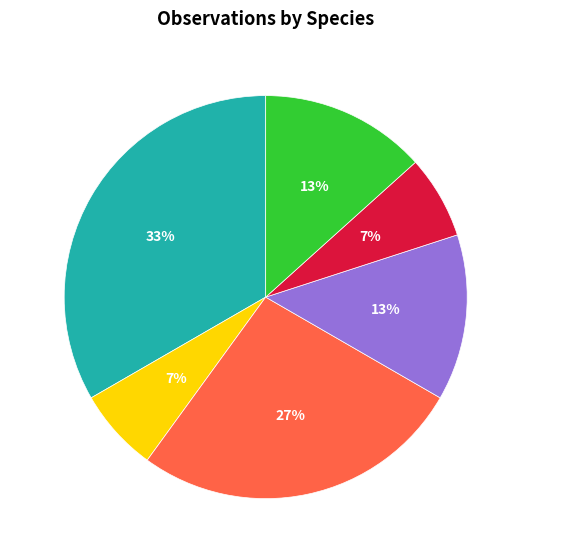

True or false: Ullticka accounts for 7% of the total.

False